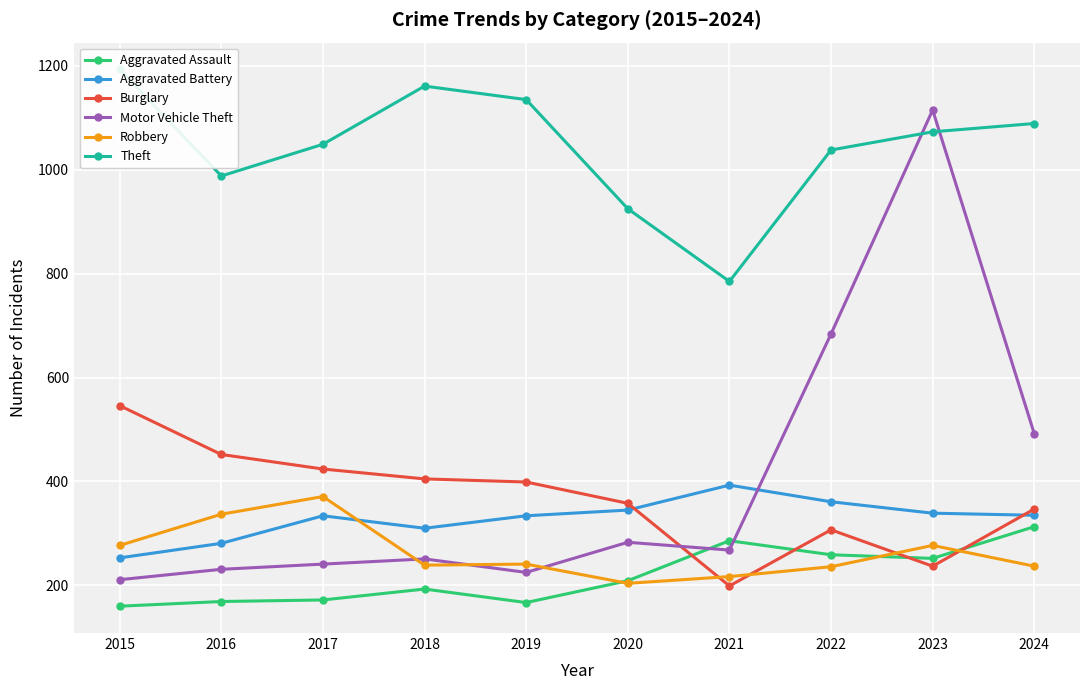

How many values in the Burglary series exceed 399?

4